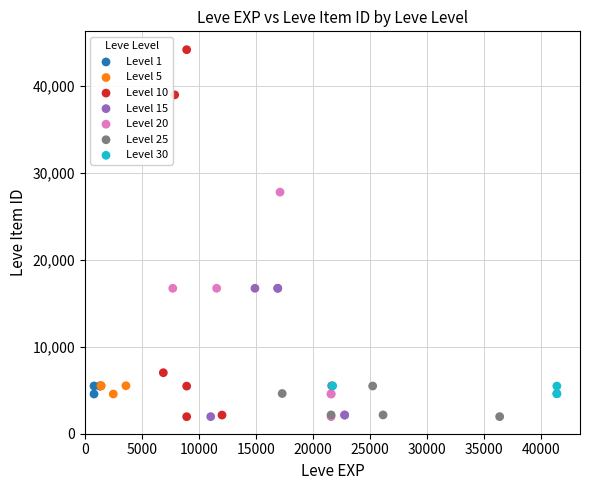

Which series has the widest spread of Y values?

Level 10